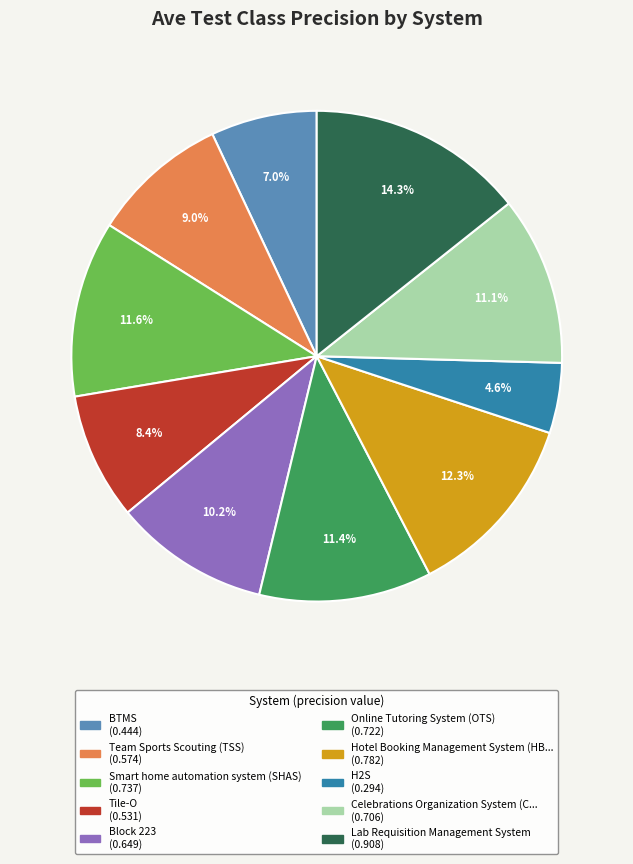

Does any single category account for the majority?

No